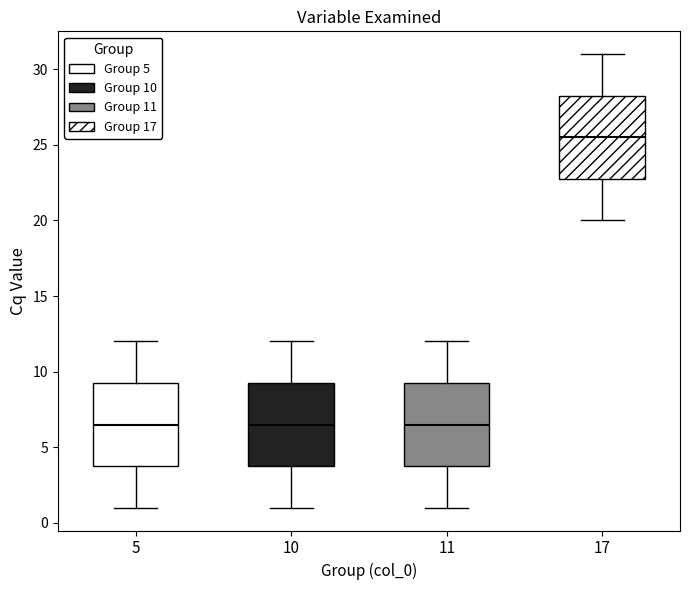

Which box has the highest median line?

17